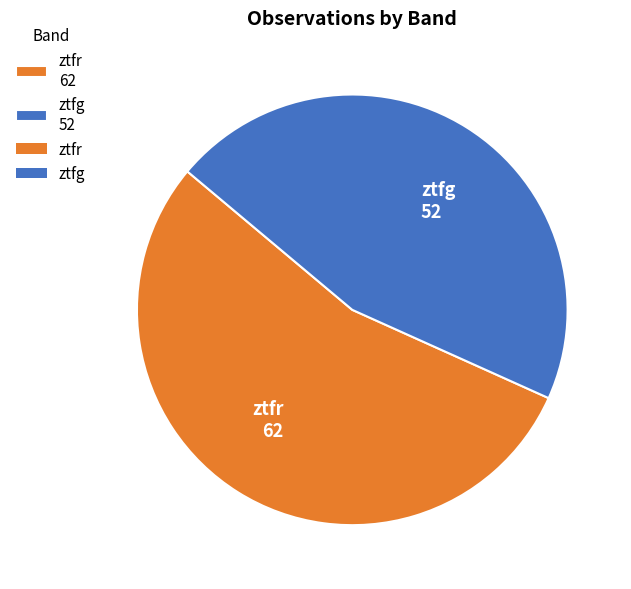

Combined, do ztfg 52 and ztfr 62 account for over 50%?

Yes